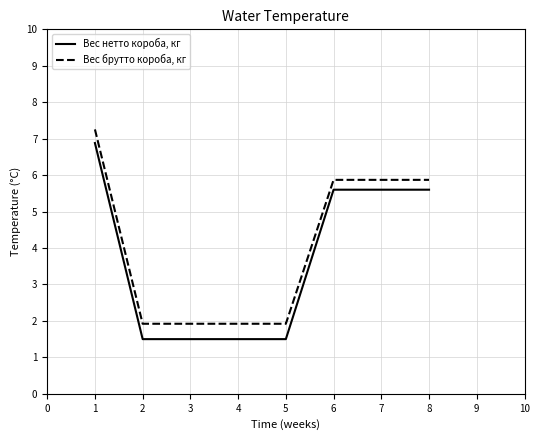

Rank the series at 7 from lowest to highest value.

Вес нетто короба, кг, Вес брутто короба, кг